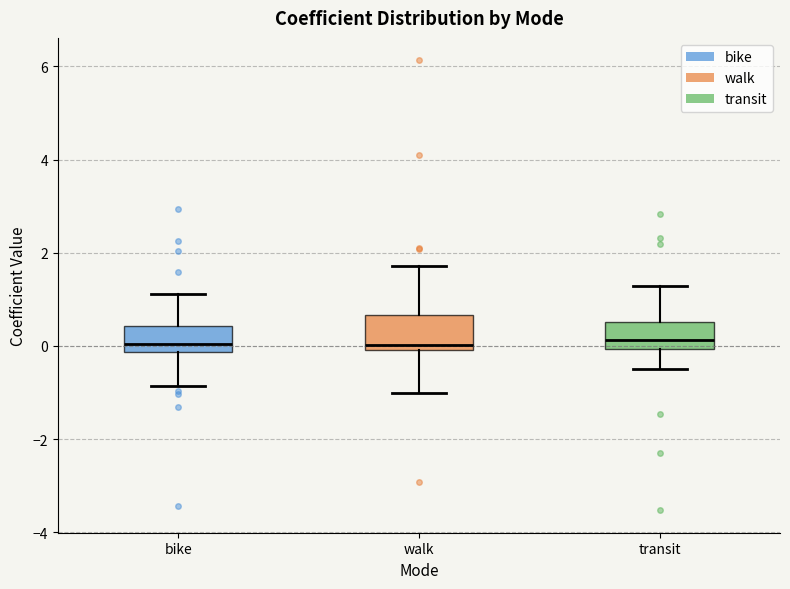

Reading left to right, transcribe this box plot: for each box, give where its median line is, the range the box spans, and where its two whiskers end, as read against the y-axis. The values are not printed on the chart, so give them approximately, as read against the axis.

bike: median 0.0, box -0.2 to 0.4, whiskers -0.8 to 1.2
walk: median 0.0 (just above the box's lower edge), box 0.0 to 0.6, whiskers -1.0 to 1.8
transit: median 0.2, box 0.0 to 0.6, whiskers -0.4 to 1.2